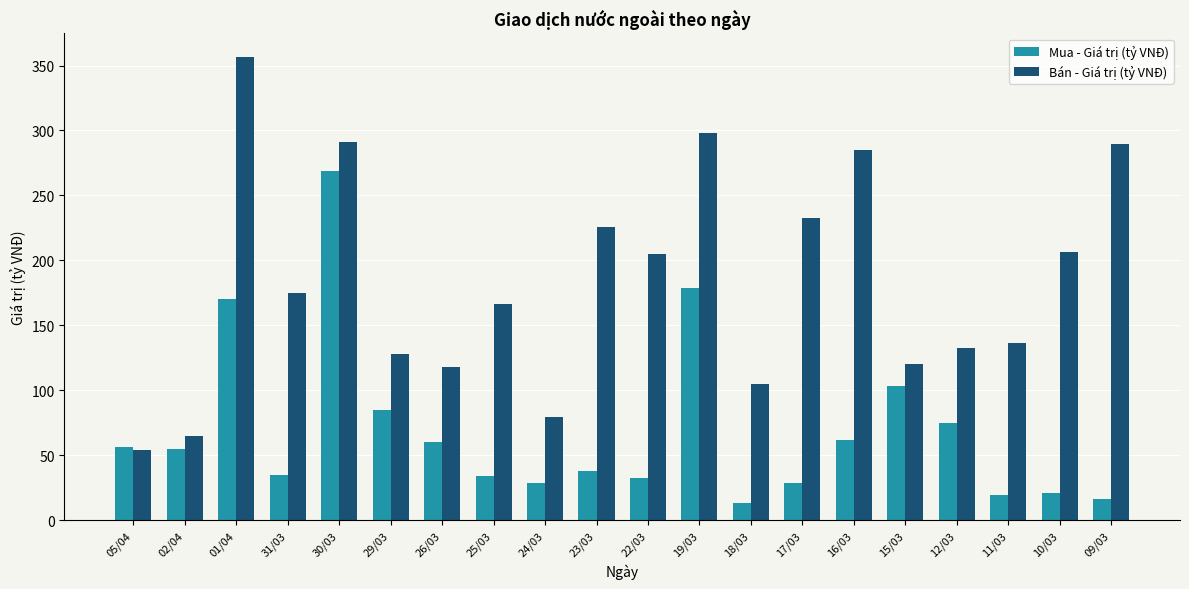

What is the label of the 2nd bar from the left?

02/04